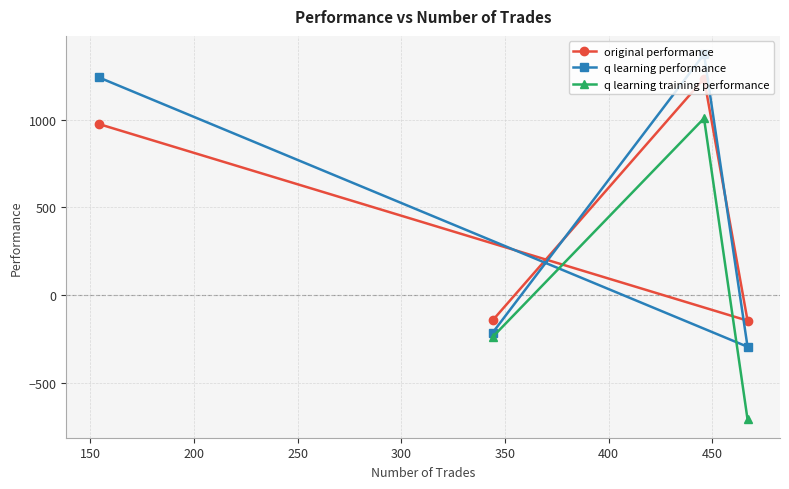

What is the sum of all q learning performance values?

2103.2